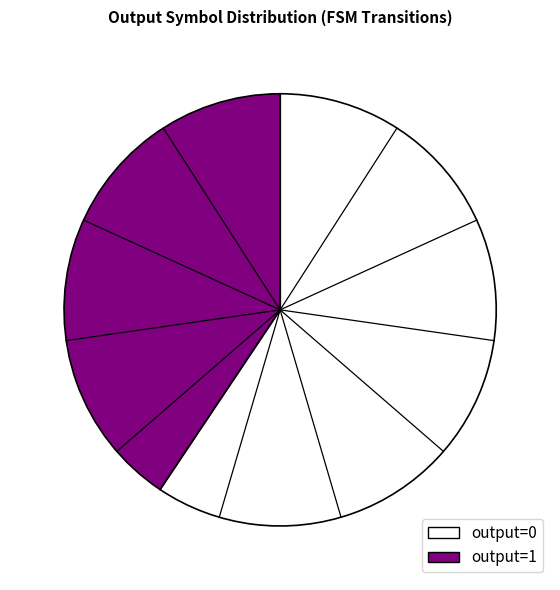

Count the number of slices in the pie.

2